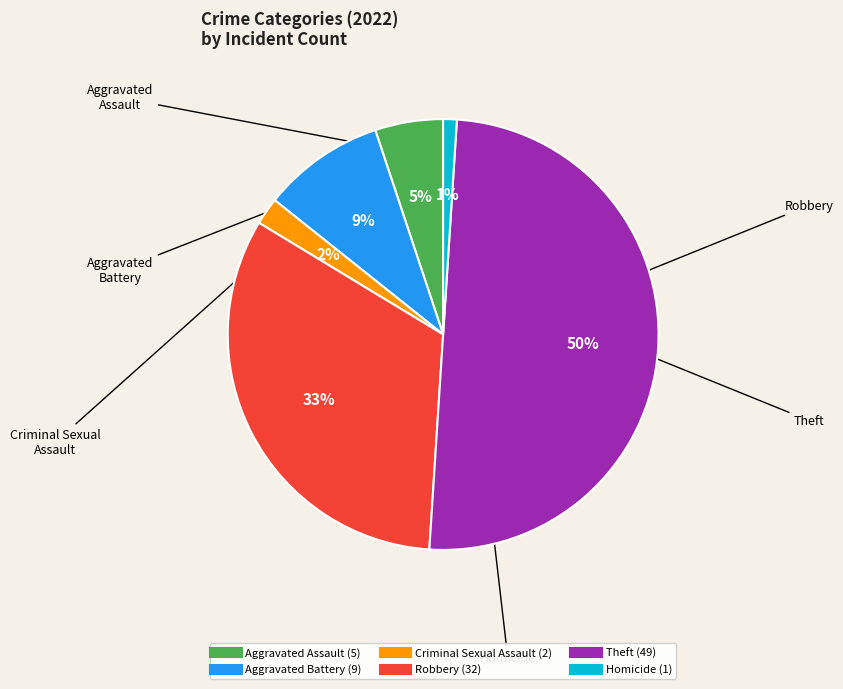

To the nearest percent, what is the average slice percentage?

17%